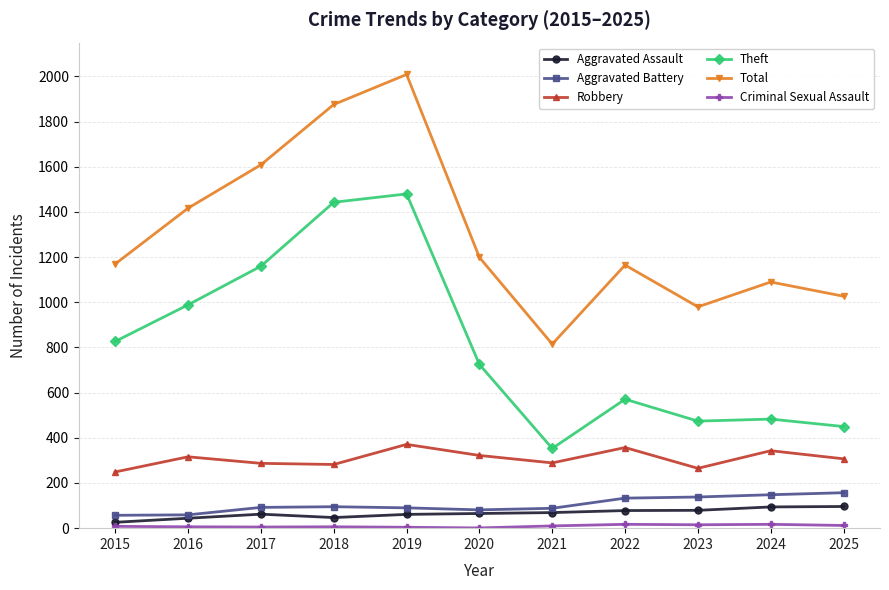

The Aggravated Assault series shows 79 at 2023. True or false?

True